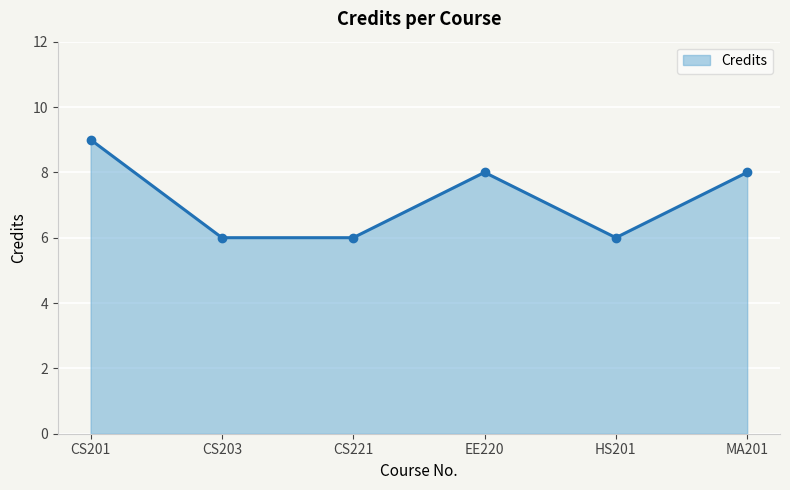

Read the value at CS201.

9